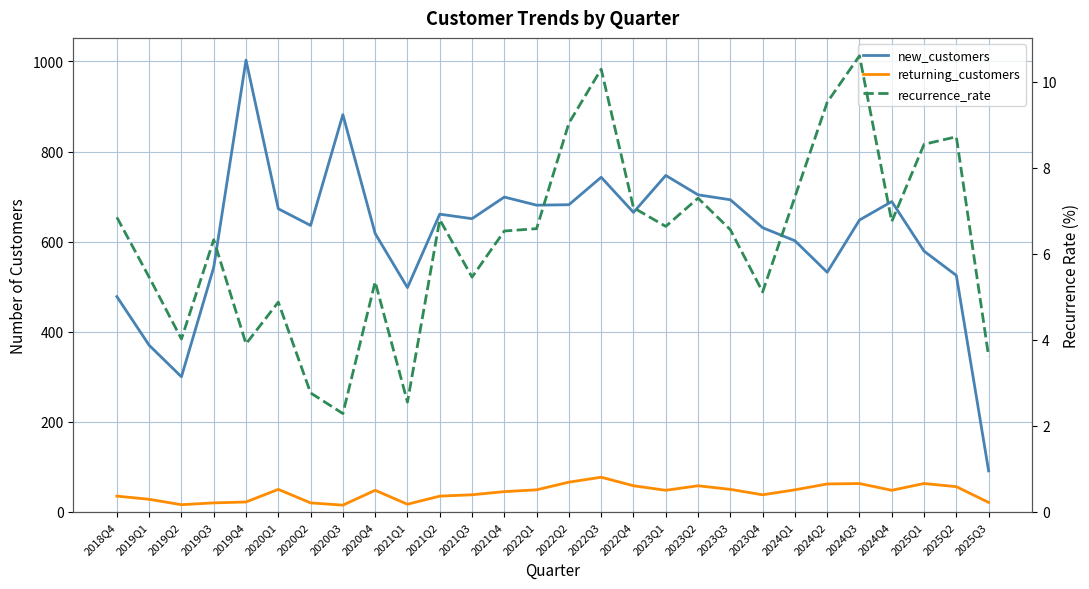

What is the total value across all series at 2020Q3?

899.3